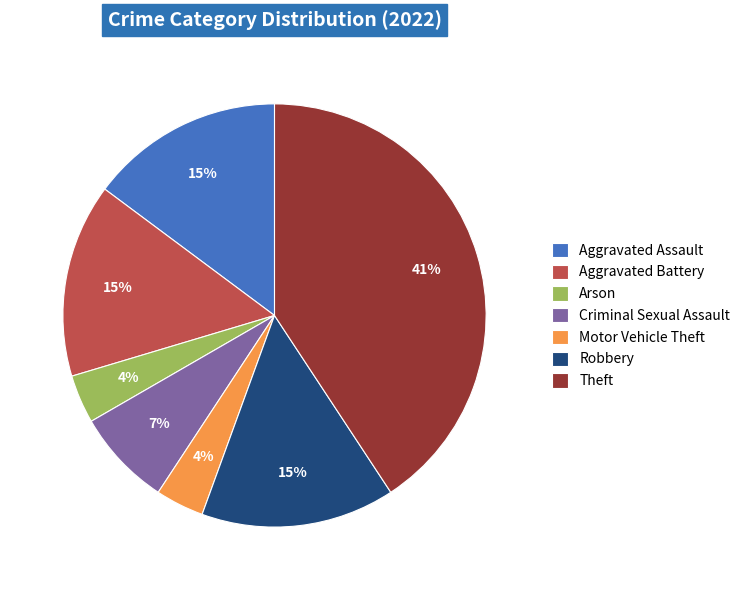

To the nearest percent, what percentage of the pie is Criminal Sexual Assault?

7%